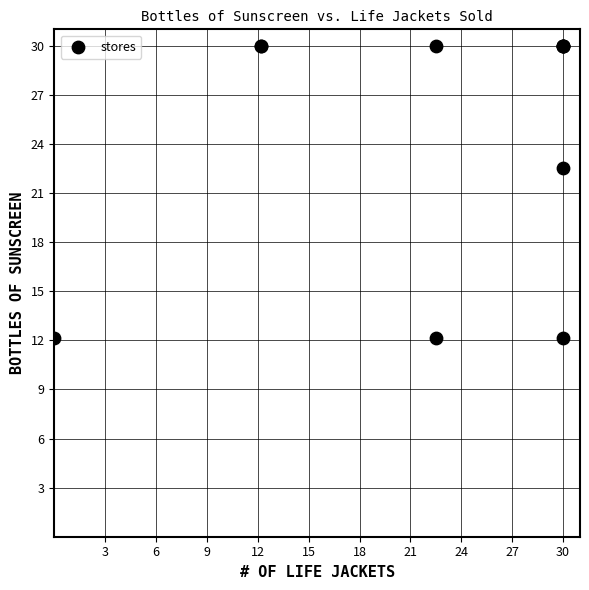

What Y value in the scatter plot is closest to 21?

22.5